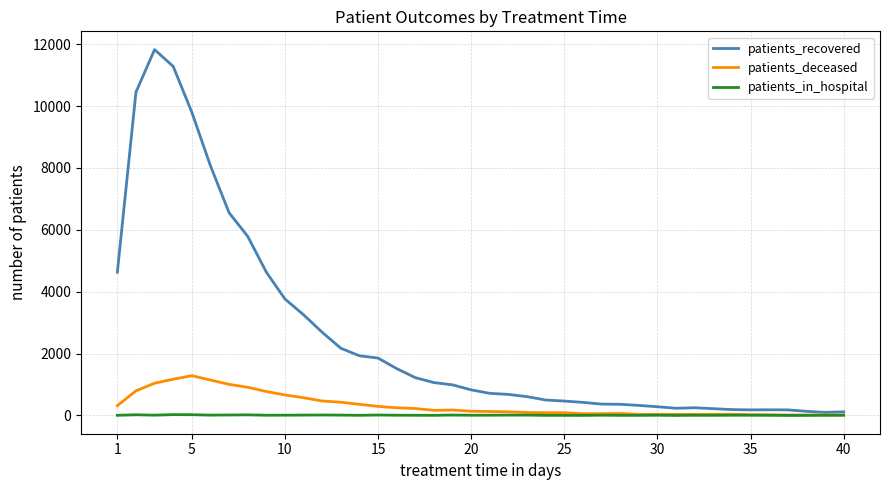

What is the maximum value shown in the chart?

11824